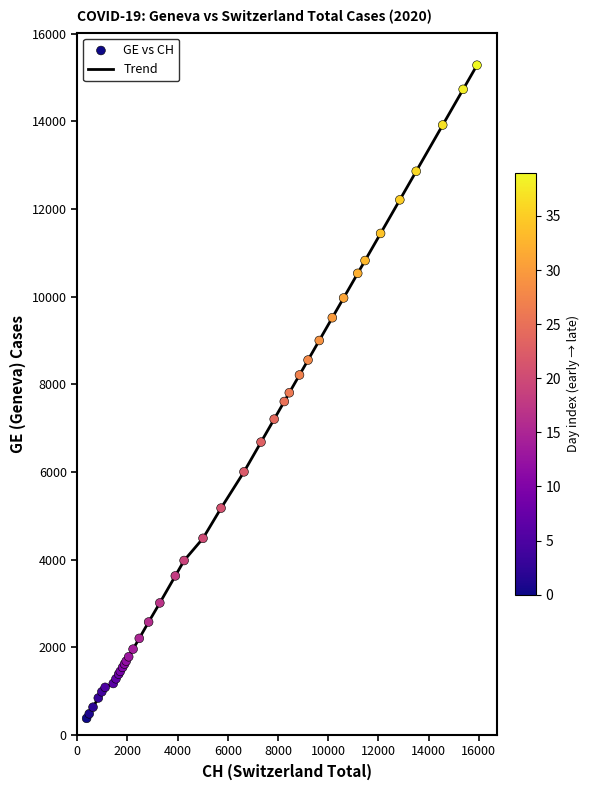

What is the minimum value shown in the chart?

375